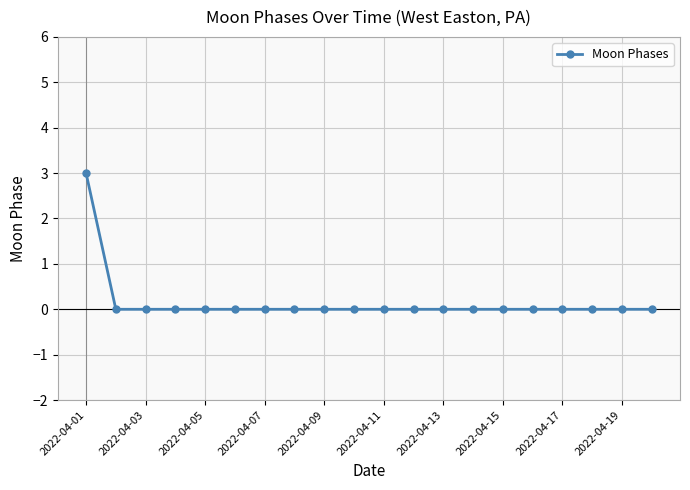

Reading left to right, transcribe all the data shown in this chart.

3	0	0	0	0	0	0	0	0	0	0	0	0	0	0	0	0	0	0	0